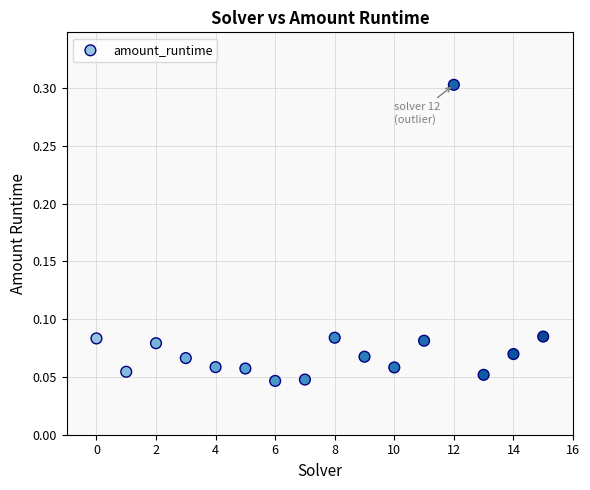

What is the range of Y values (max minus min)?

0.3